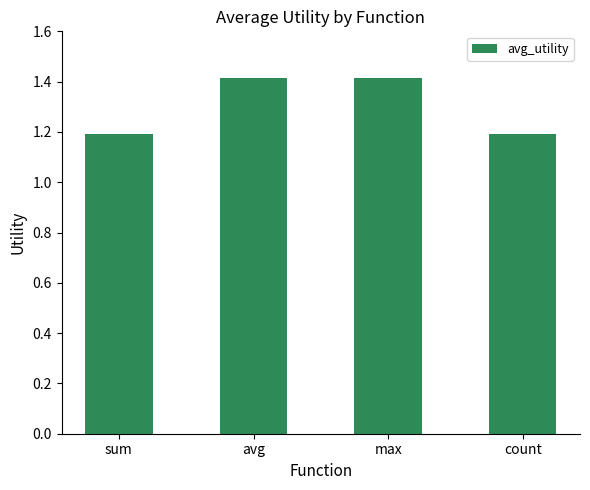

Count the values in the range 1 to 2.

4